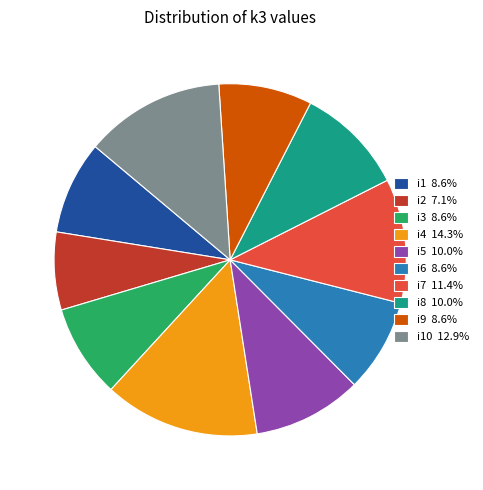

Is there any slice that represents more than half of the pie?

No